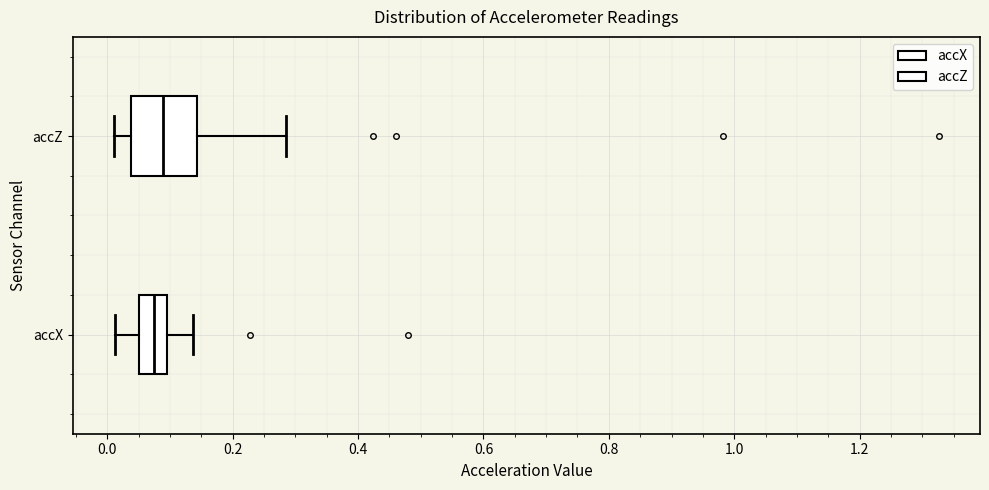

Reading bottom to top, transcribe this box plot: for each box, give where its median line is, the range the box spans, and where its two whiskers end, as read against the x-axis. The values are not printed on the chart, so give them approximately, as read against the axis.

accX: median 0.08, box 0.06 to 0.10, whiskers 0.02 to 0.14
accZ: median 0.08, box 0.04 to 0.14, whiskers 0.02 to 0.28